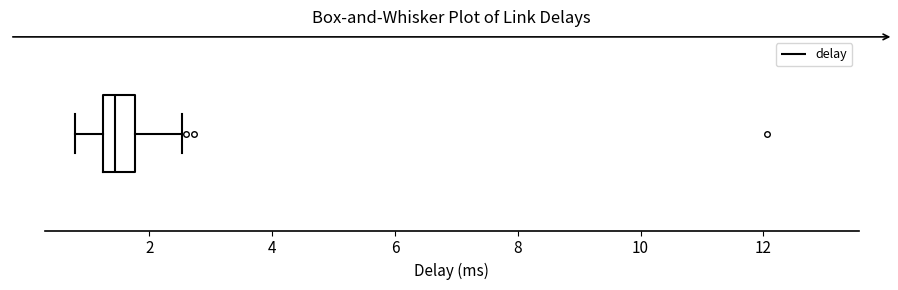

Transcribe this box plot: give where the median line is, the range the box spans, and where the two whiskers end, as read against the x-axis. The values are not printed on the chart, so give them approximately, as read against the axis.

median 1.4, box 1.2 to 1.8, whiskers 0.8 to 2.6